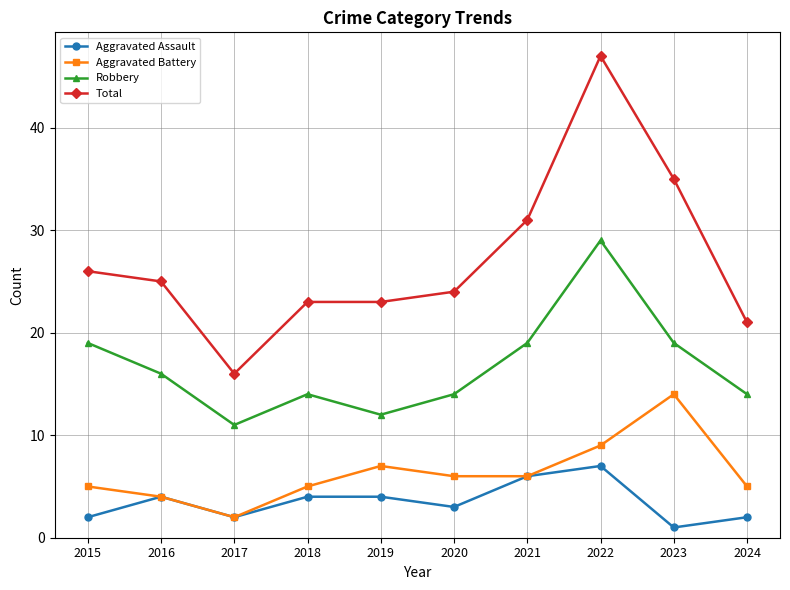

Which series has the largest range (max minus min)?

Total